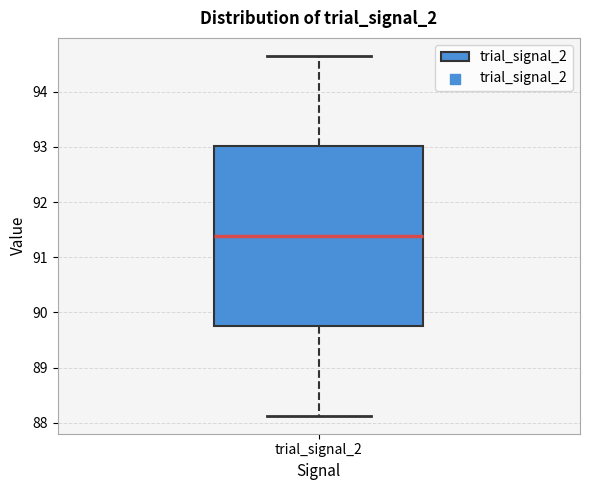

Read this box plot against the y-axis: the position of the median line, the range covered by the box, and the ends of both whiskers. The values are not printed on the chart, so give them approximately, as read against the axis.

median 91.4, box 89.8 to 93.0, whiskers 88.1 to 94.6